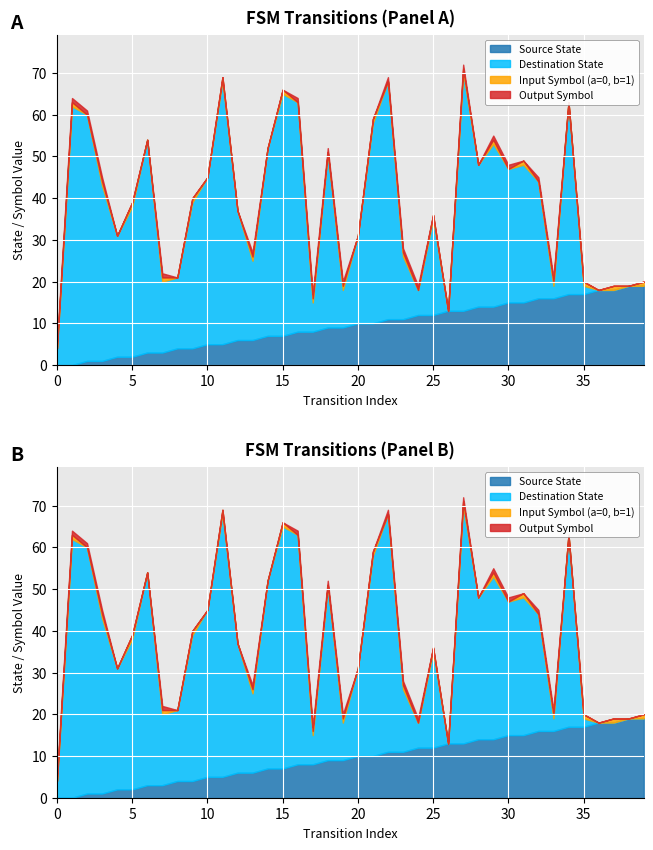

Between which two adjacent categories do Input Symbol (a=0, b=1) and Source State first intersect?

1 and 2